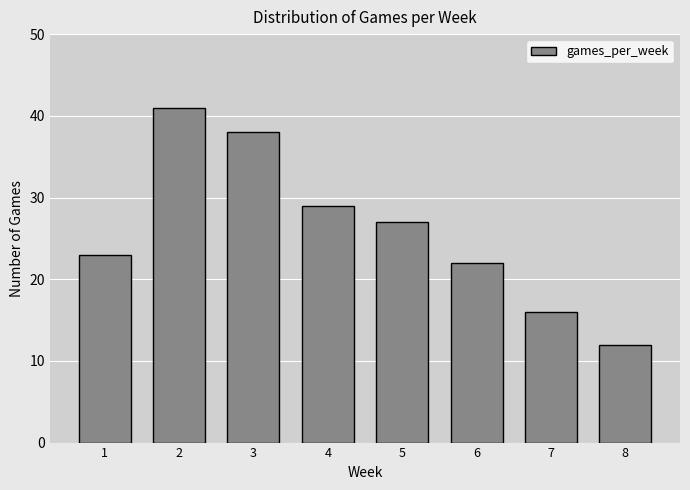

Reading left to right, list all the values displayed in this chart.

23	41	38	29	27	22	16	12